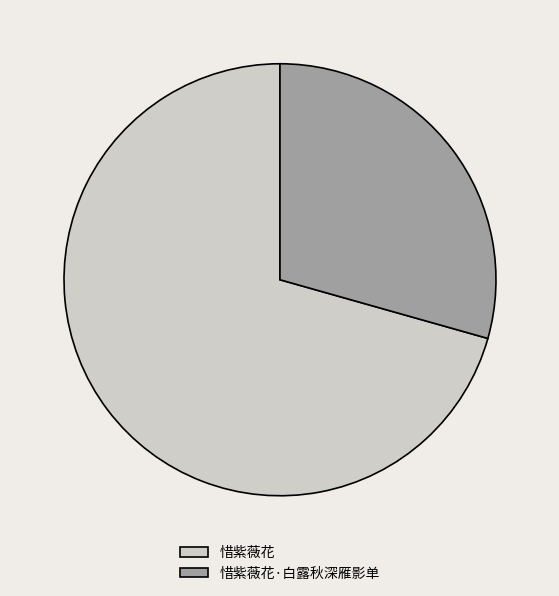

Rank the categories by value from highest to lowest.

惜紫薇花, 惜紫薇花·白露秋深雁影单